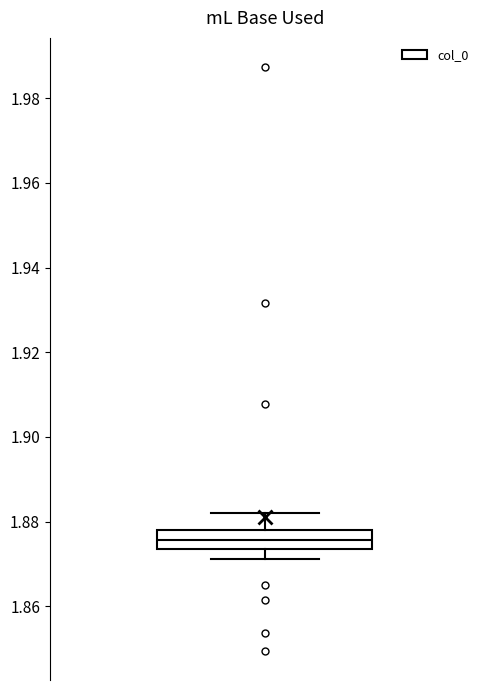

Read this box plot against the y-axis: the position of the median line, the range covered by the box, and the ends of both whiskers. The values are not printed on the chart, so give them approximately, as read against the axis.

median 1.876, box 1.874 to 1.878, whiskers 1.872 to 1.882